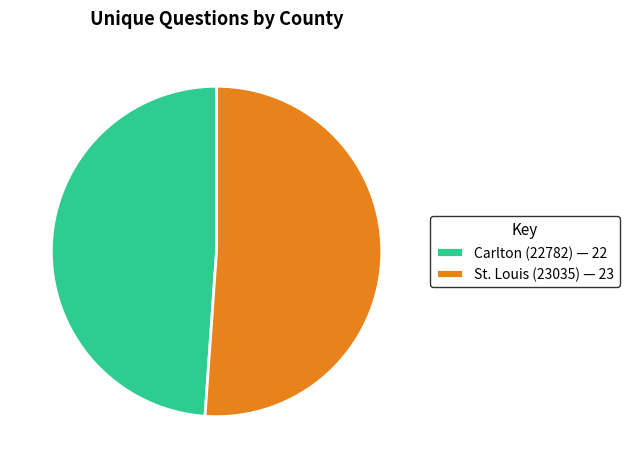

The St. Louis (23035) — 23 slice represents 51% of the pie. True or false?

True